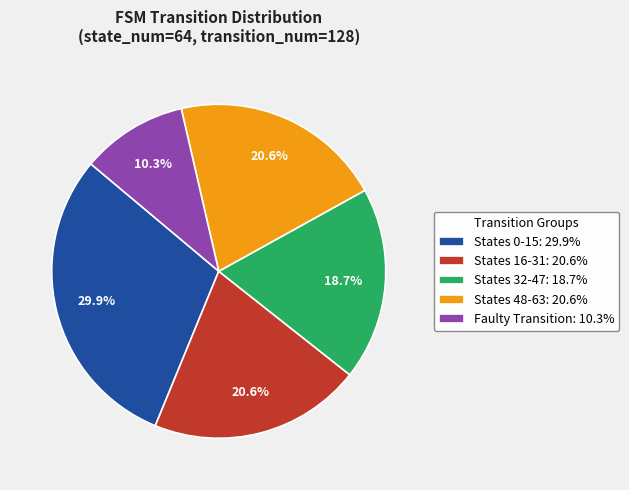

Is States 0-15: 29.9% the majority of the pie?

No